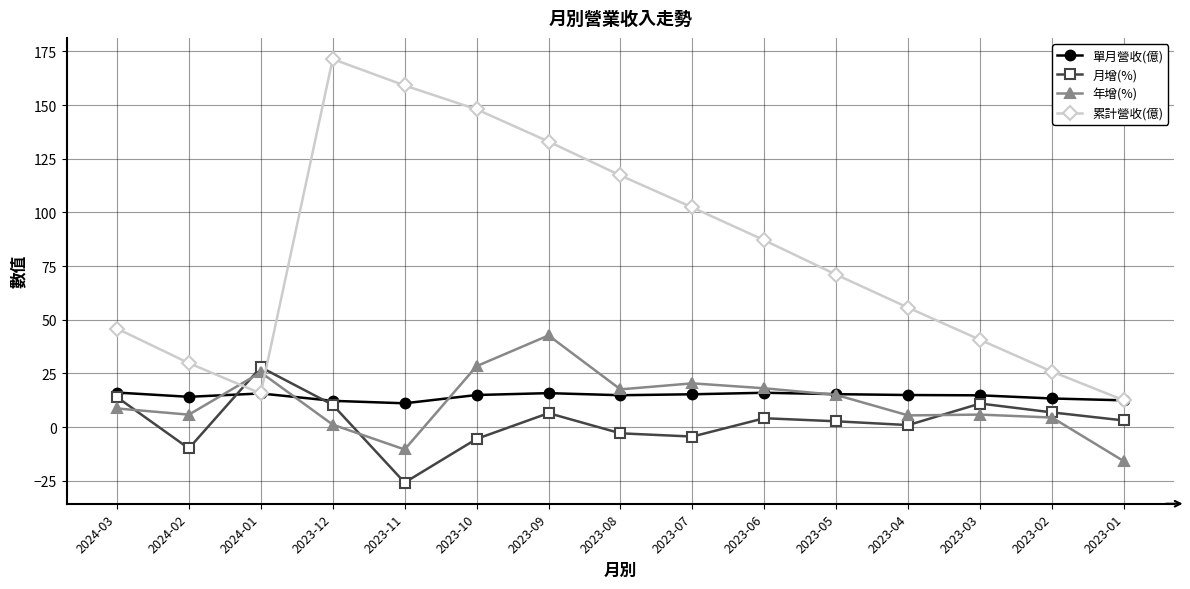

At which category does 累計營收(億) reach its first local peak?

2023-12